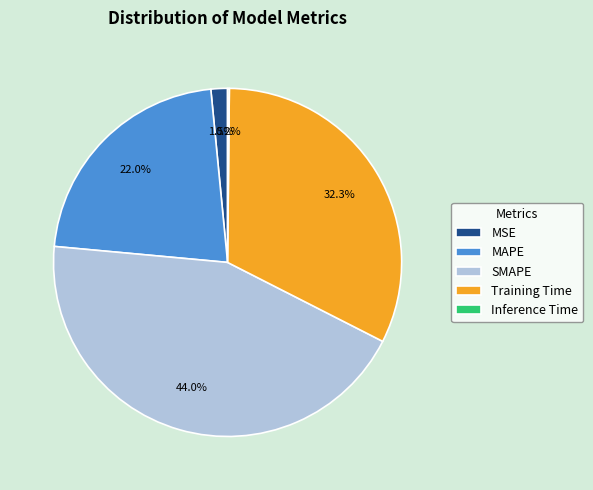

To the nearest percent, what portion does MAPE represent?

22%